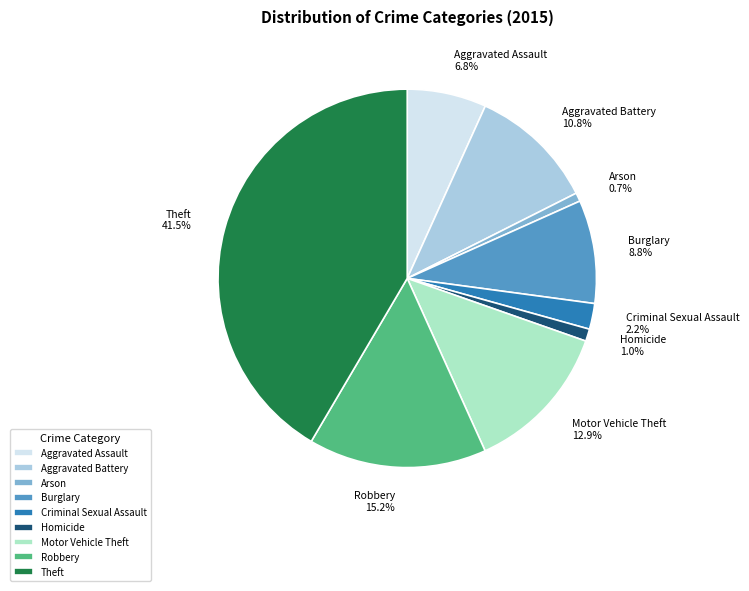

To the nearest percent, what is the difference between the largest and smallest slice percentages?

41%